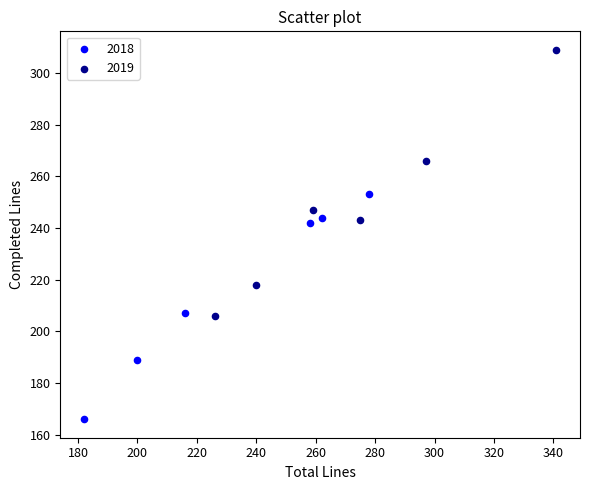

Which series reaches the minimum Y coordinate?

2018